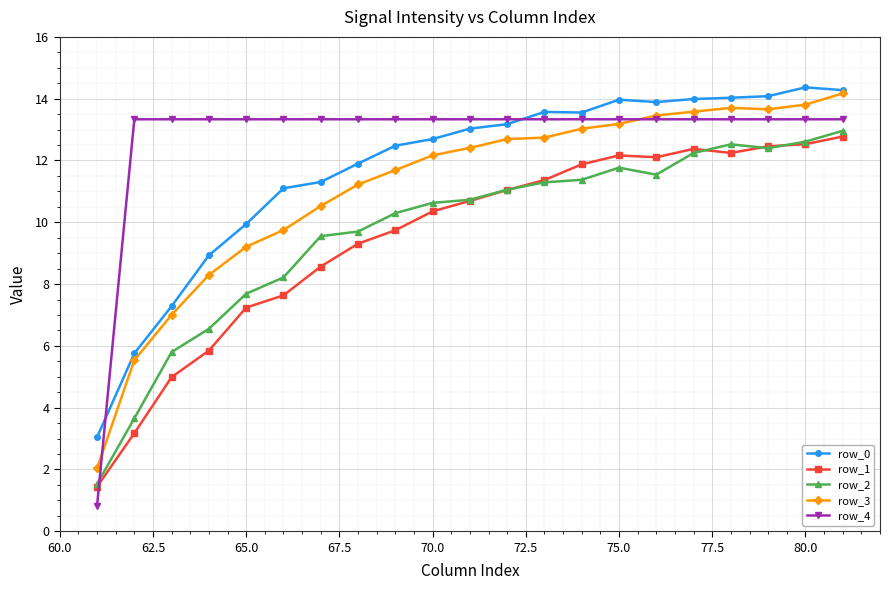

What is the value of the row_0 point at the 20th from the left?

14.4